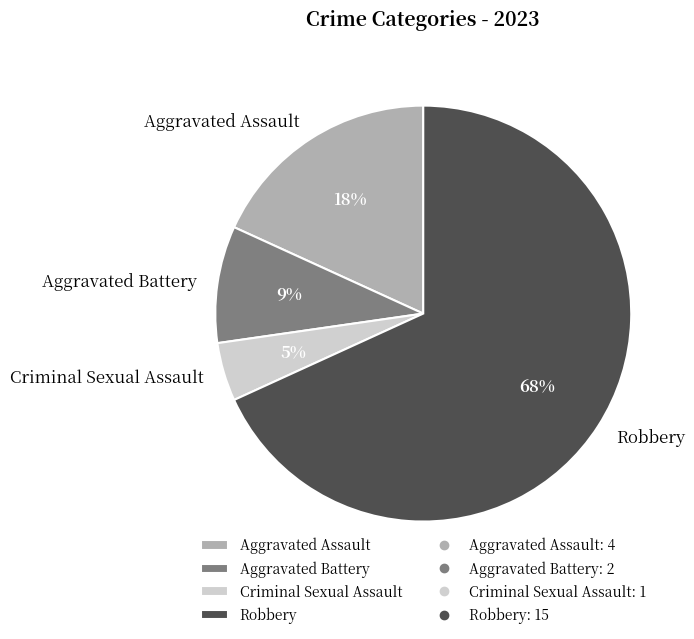

Which slice is the largest?

Robbery